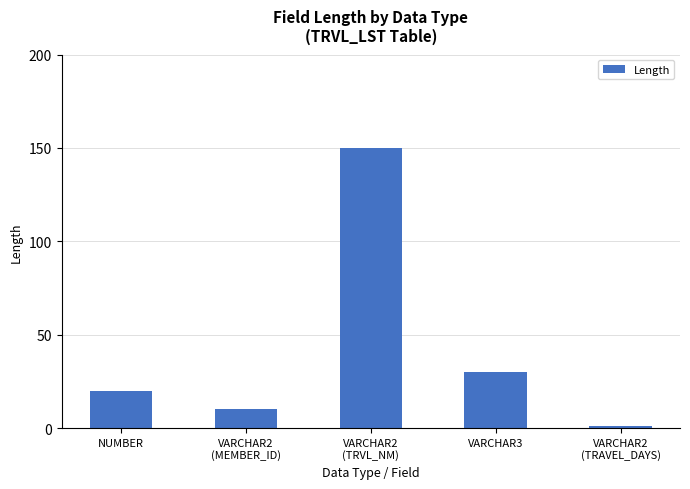

Approximately how many times larger is the value at VARCHAR3 compared to VARCHAR2
(TRVL_NM)?

0.2